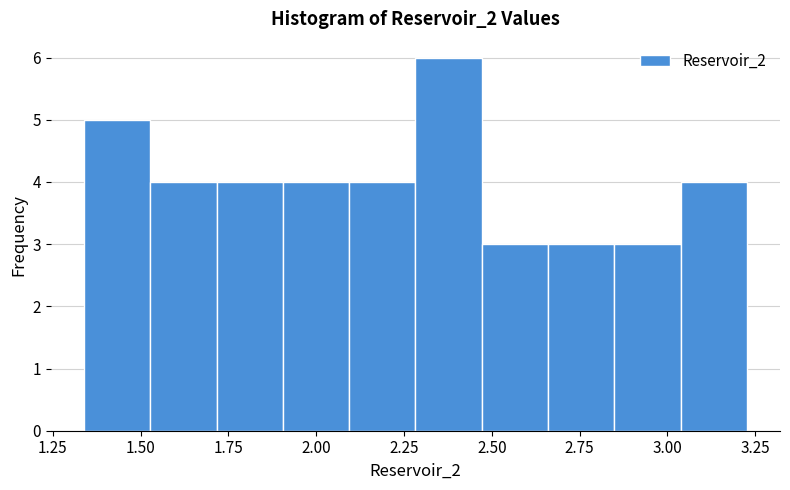

Around what value on the x-axis is the tallest bar? Give the approximate position of its centre, as read against the axis.

2.40